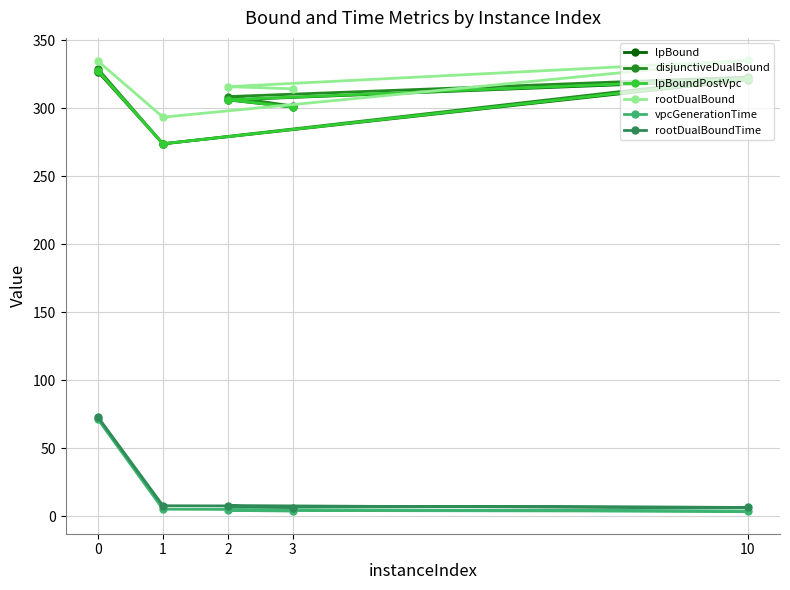

At how many categories does at least one series exceed 46?

5